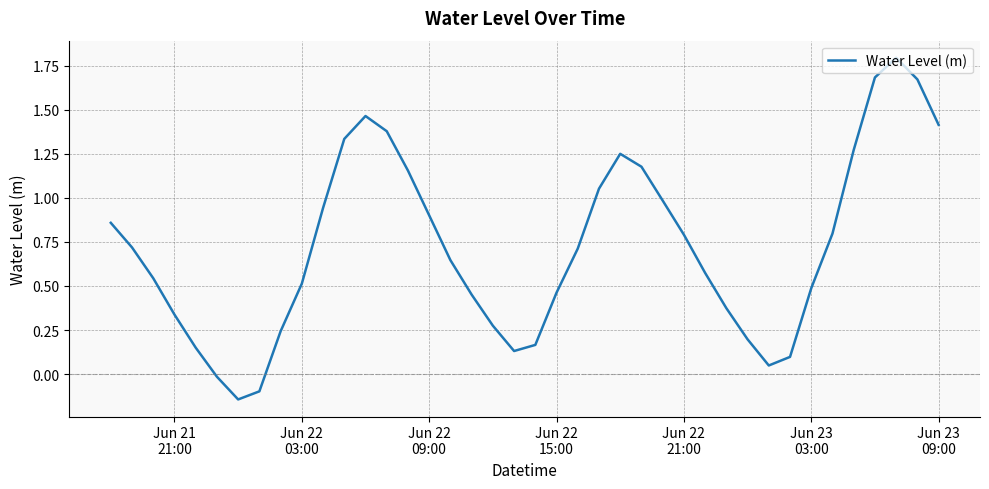

What is the difference between the maximum and minimum values?

1.9